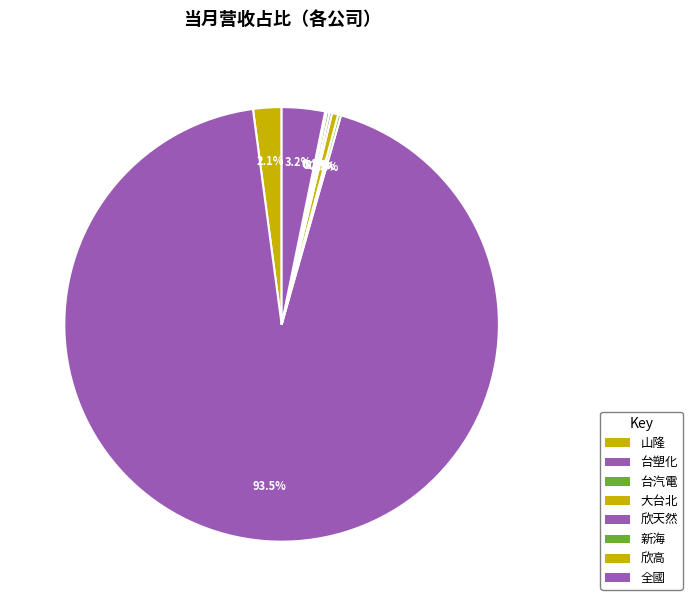

The 欣高 slice represents 0% of the pie. True or false?

True